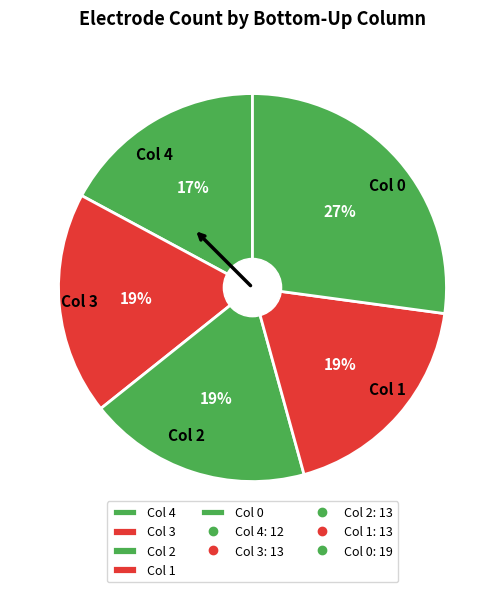

The Col 2 slice represents 13% of the pie. True or false?

False